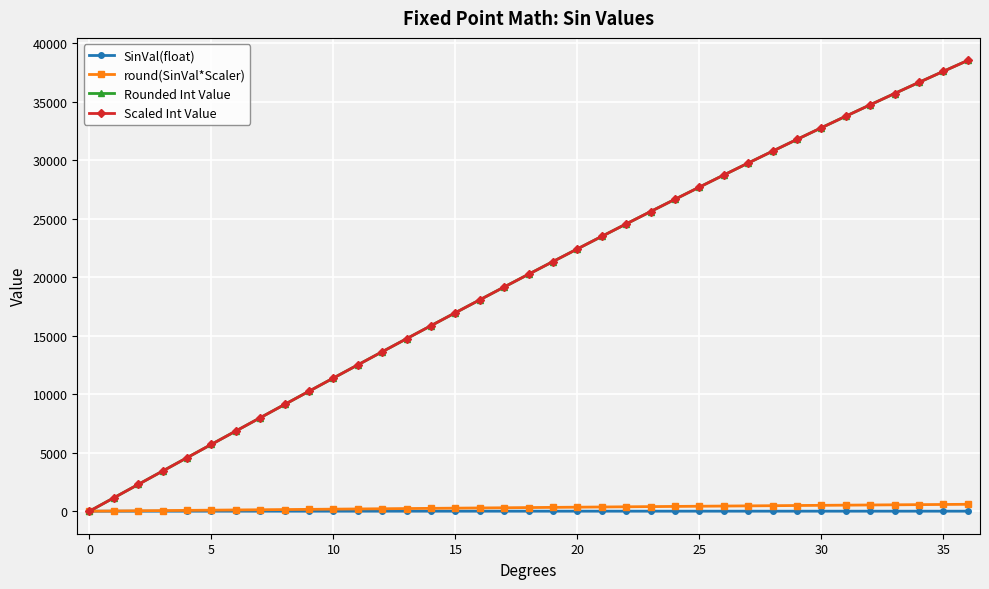

True or false: Scaled Int Value has more than 1 interior local peaks.

False